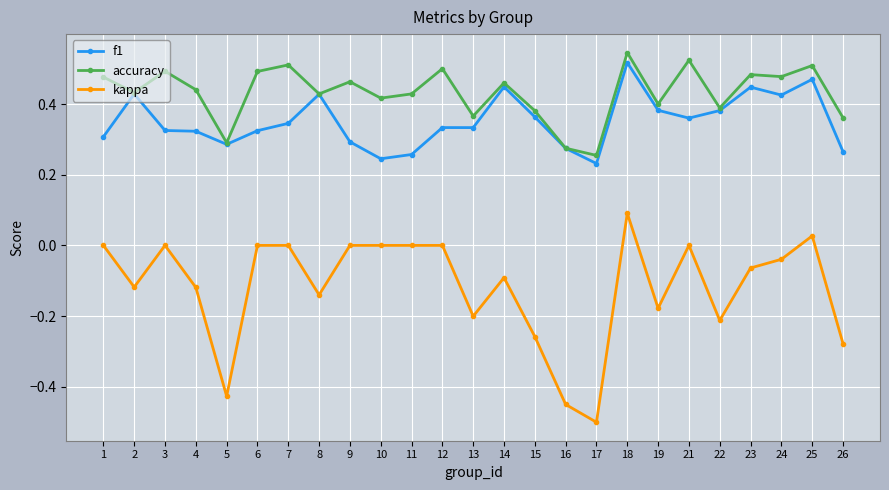

Is the value of f1 at 17 greater than the value of kappa at 19?

Yes